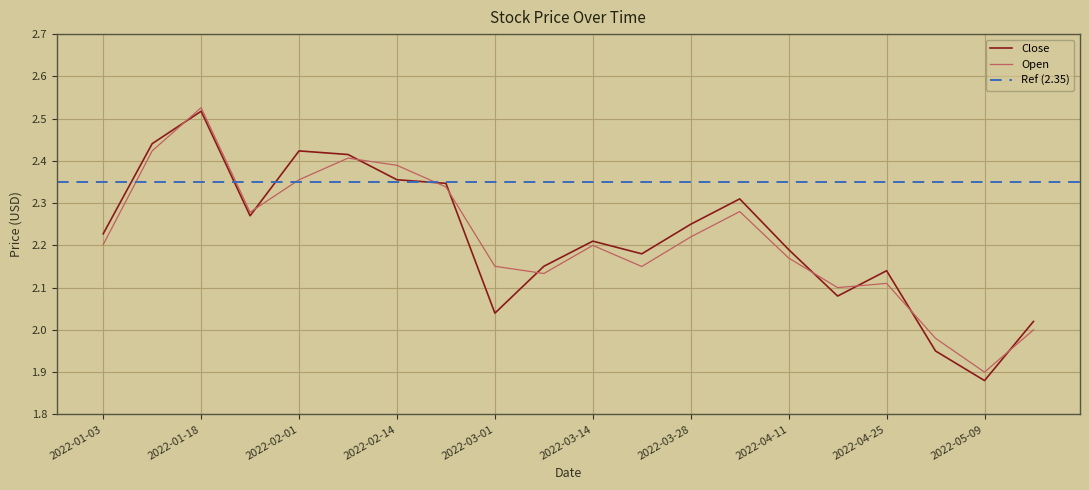

Is the value of Open at 2022-05-16 greater than the value of Close at 2022-01-10?

No